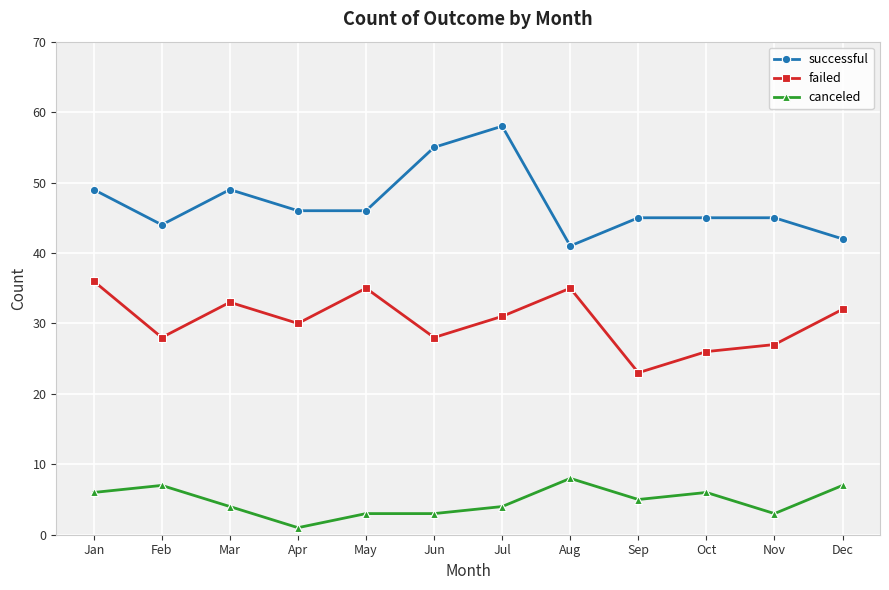

What is the highest value of the canceled series?

8